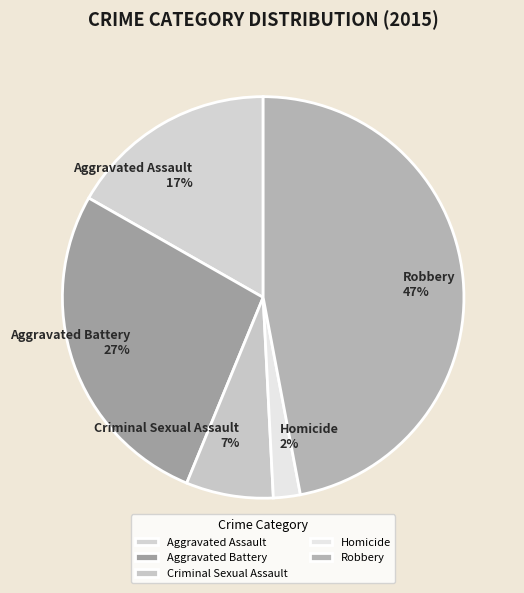

How many segments does this pie chart have?

5